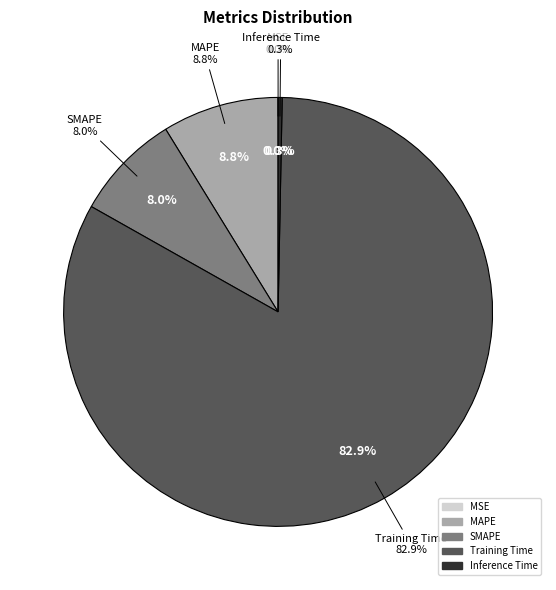

The MAPE slice represents 9% of the pie. True or false?

True